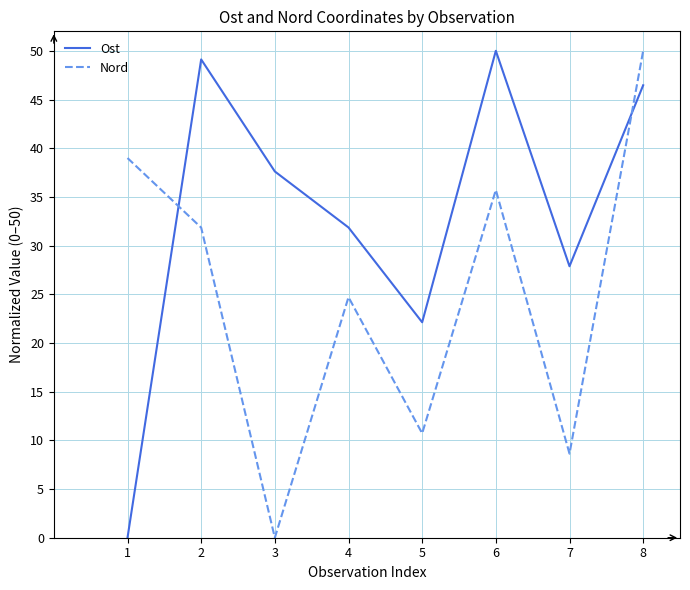

What is the difference between the maximum and minimum values in the Nord series?

50.0